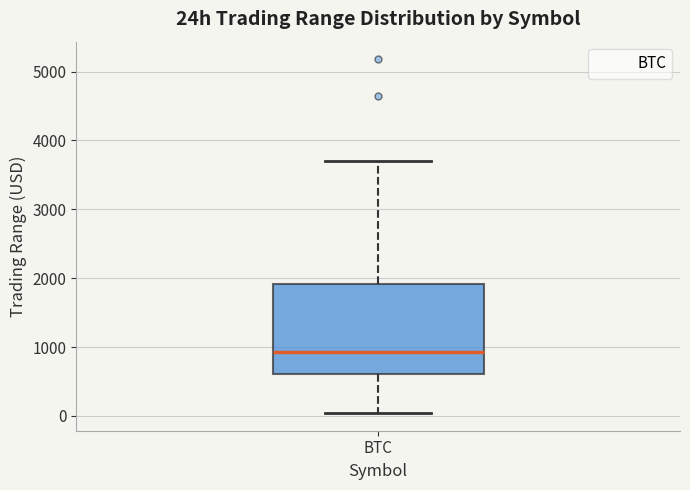

Transcribe this box plot: give where the median line is, the range the box spans, and where the two whiskers end, as read against the y-axis. The values are not printed on the chart, so give them approximately, as read against the axis.

median 900, box 600 to 1900, whiskers 0 to 3700